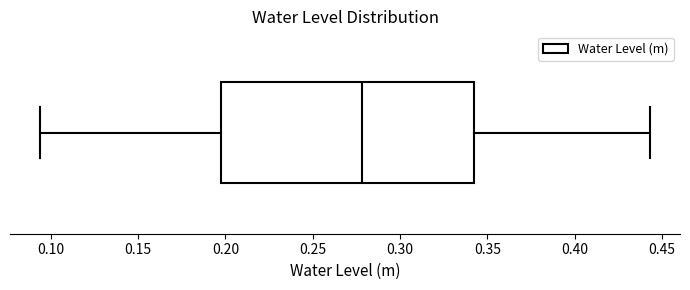

Read this box plot against the x-axis: the position of the median line, the range covered by the box, and the ends of both whiskers. The values are not printed on the chart, so give them approximately, as read against the axis.

median 0.280, box 0.195 to 0.340, whiskers 0.095 to 0.445